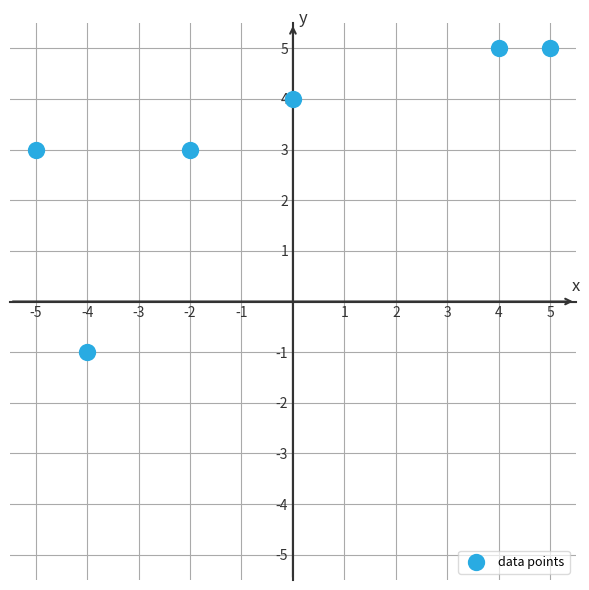

What is the range of X values (max minus min)?

10